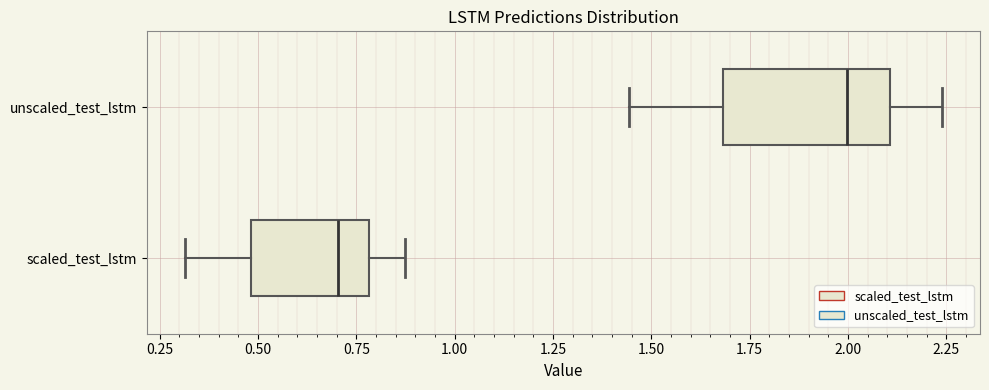

Where is the right edge of the box for unscaled_test_lstm on the x-axis? The values are not printed on the chart, so give them approximately, as read against the axis.

2.10